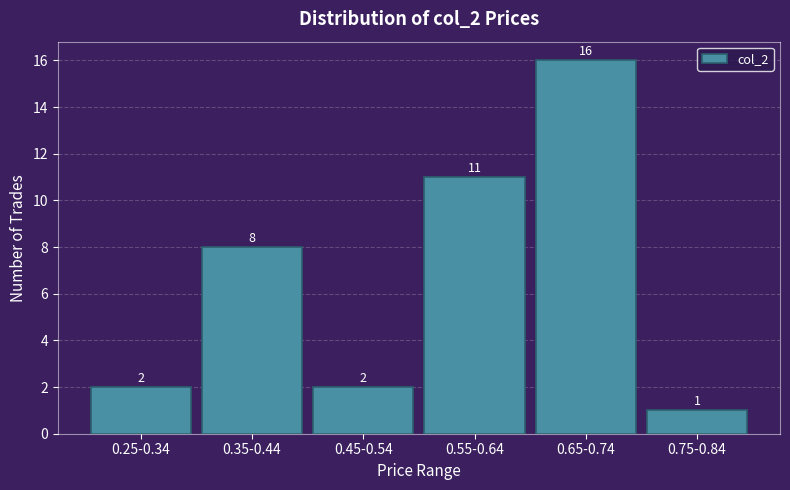

Reading left to right, list all the values displayed in this chart.

2	8	2	11	16	1